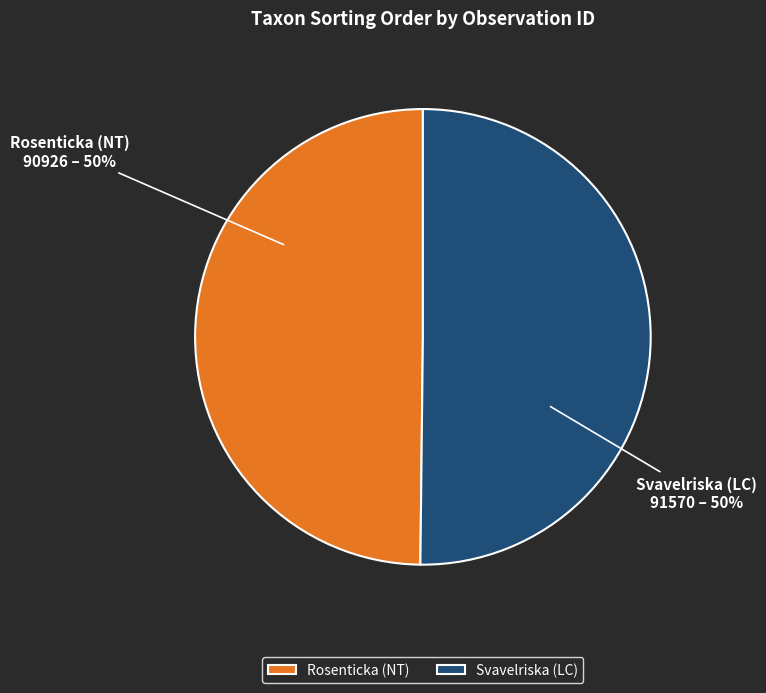

To the nearest percent, what is the average slice percentage?

50%